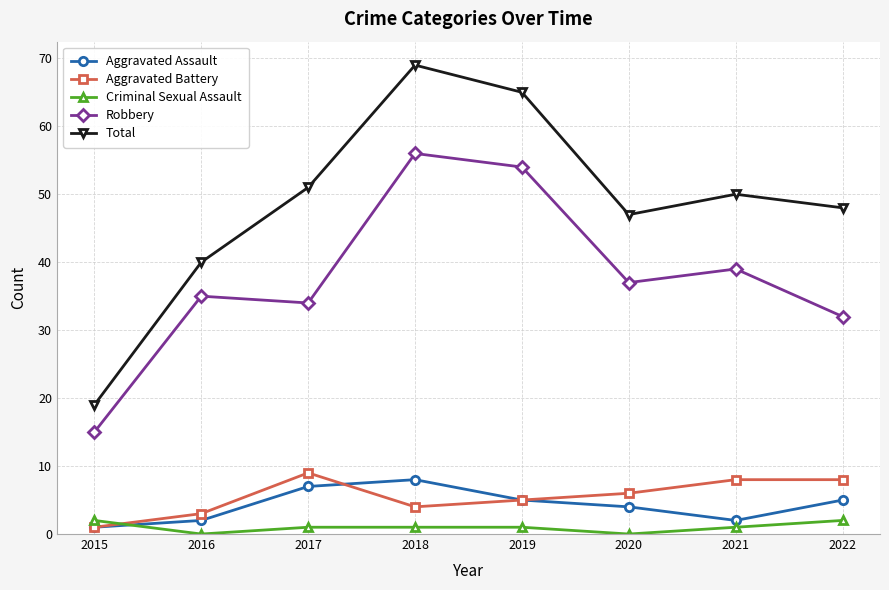

Where is the first local maximum for Robbery?

2016